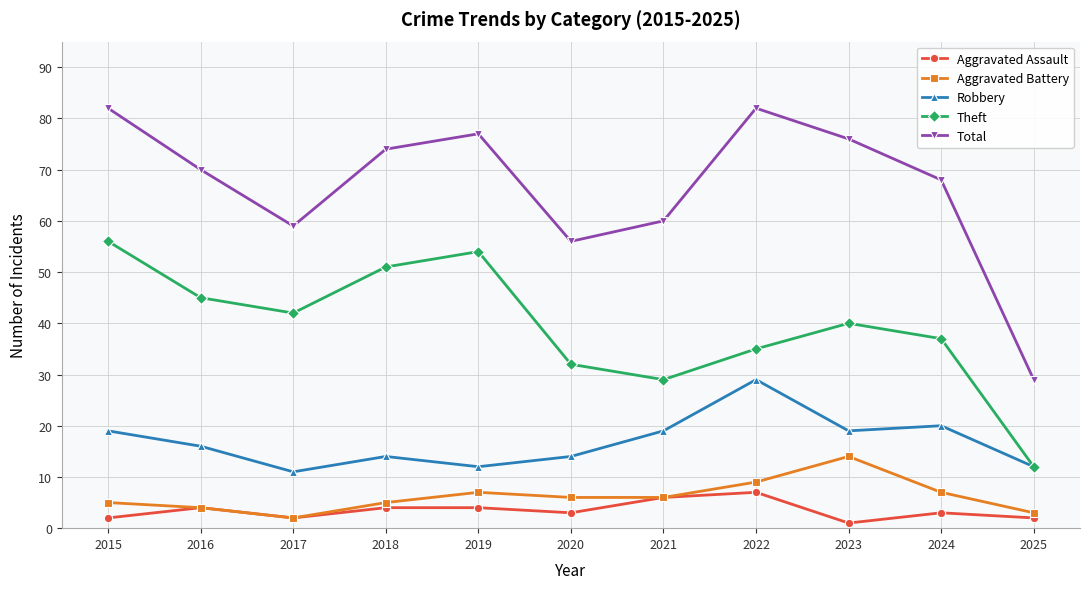

How many lines are shown in the chart?

5